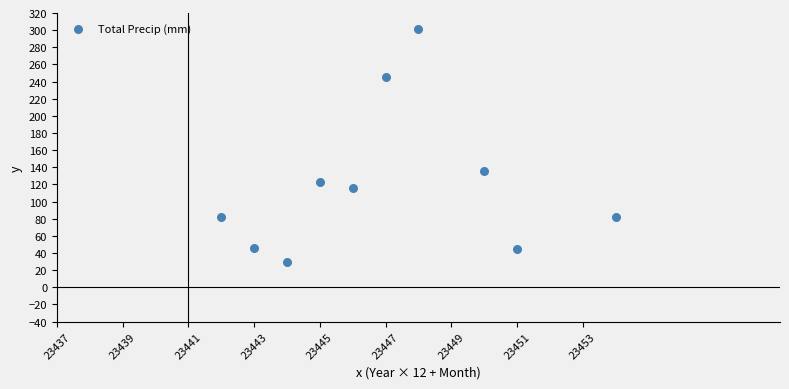

What Y value in the scatter plot is closest to 165?

135.6